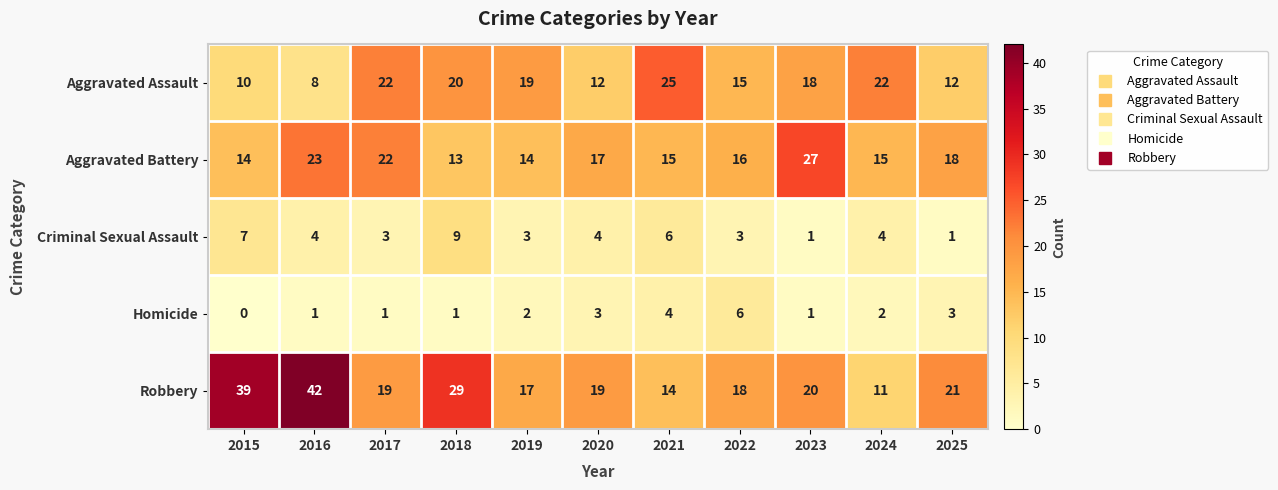

Count the number of data series in this chart.

5